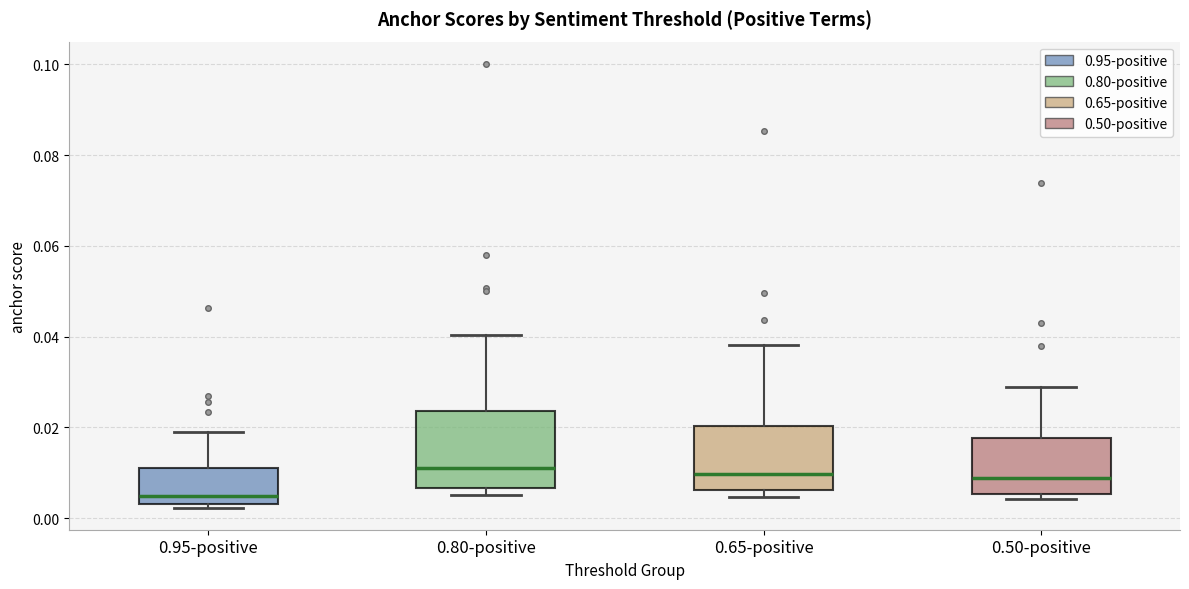

Reading left to right, transcribe this box plot: for each box, give where its median line is, the range the box spans, and where its two whiskers end, as read against the y-axis. The values are not printed on the chart, so give them approximately, as read against the axis.

0.95-positive: median 0.004 (just above the box's lower edge), box 0.004 to 0.012, whiskers 0.002 to 0.020
0.80-positive: median 0.012, box 0.006 to 0.024, whiskers 0.006 (just below the box's lower edge) to 0.040
0.65-positive: median 0.010, box 0.006 to 0.020, whiskers 0.004 to 0.038
0.50-positive: median 0.008, box 0.006 to 0.018, whiskers 0.004 to 0.028